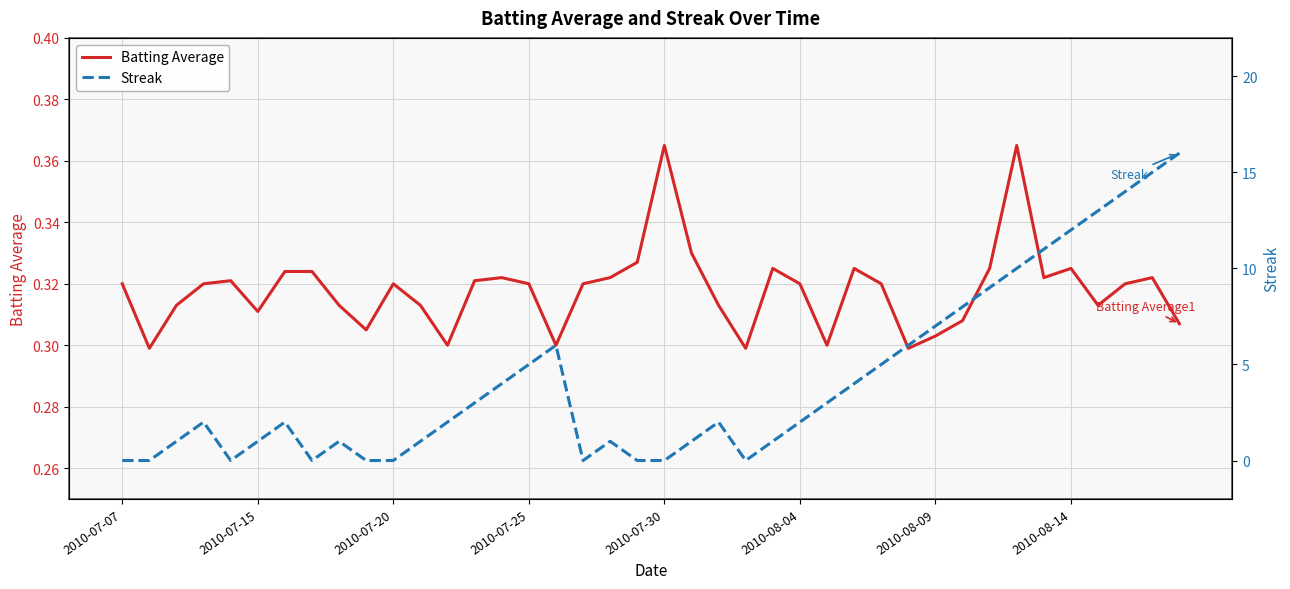

Is it true that Streak equals 6.0 at 16?

True